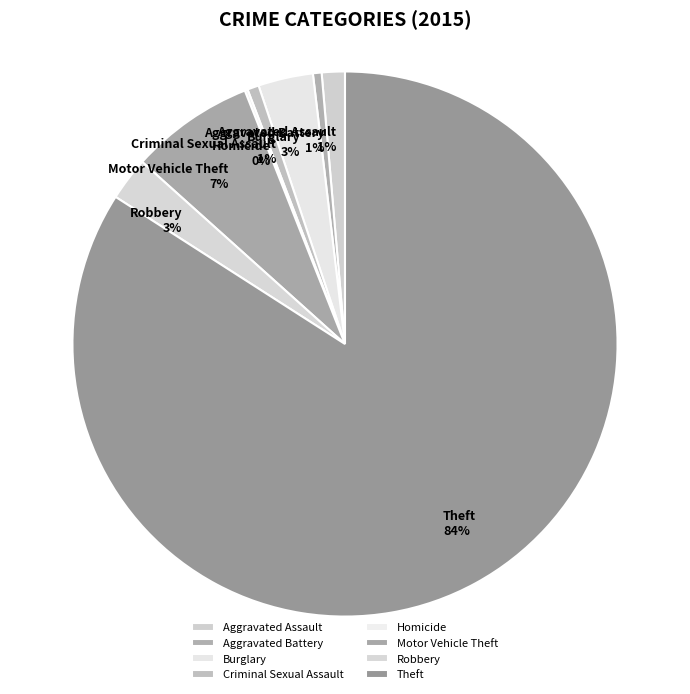

Which has a higher value, Motor Vehicle Theft or Theft?

Theft